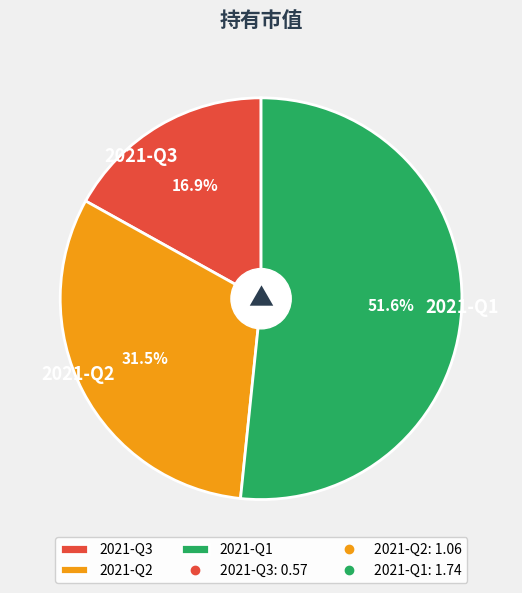

To the nearest percent, what percentage of the pie is 2021-Q3?

17%